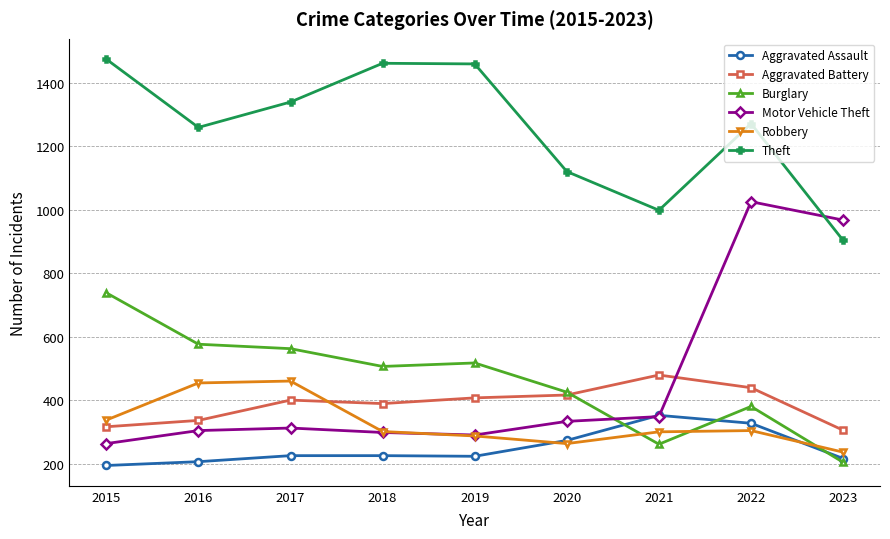

What is the difference between the second highest and second lowest values in the Burglary series?

315